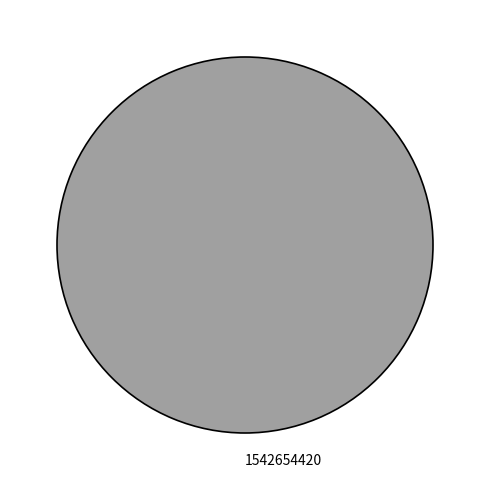

Rank the categories by value from highest to lowest.

1542654420